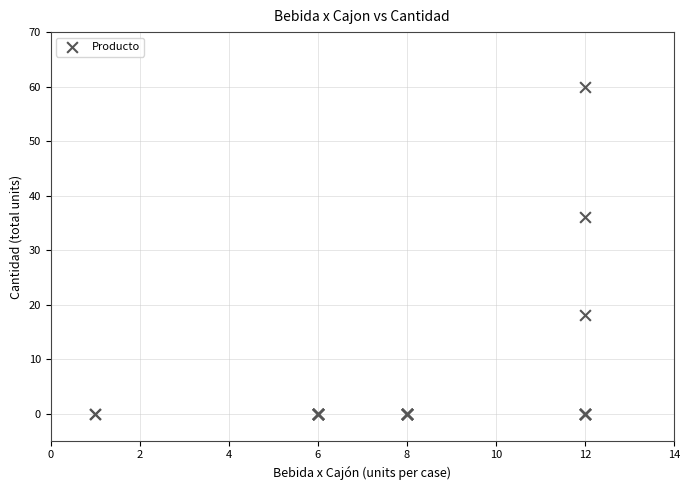

What Y value in the scatter plot is closest to 30?

36